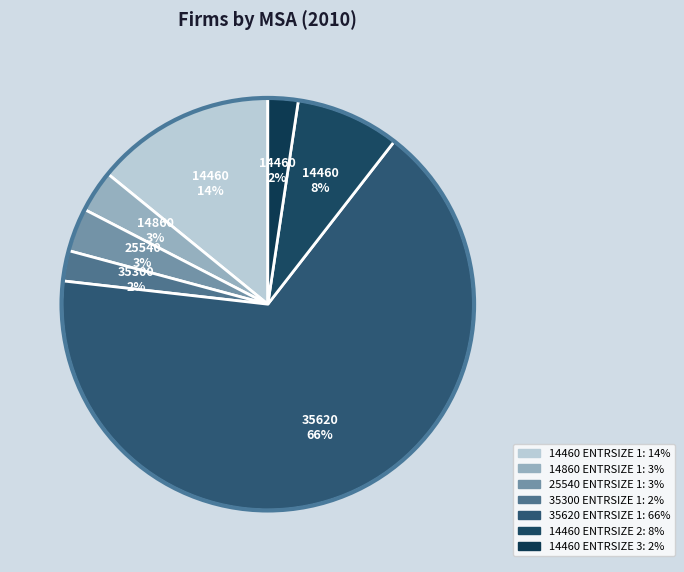

Count the number of slices in the pie.

7